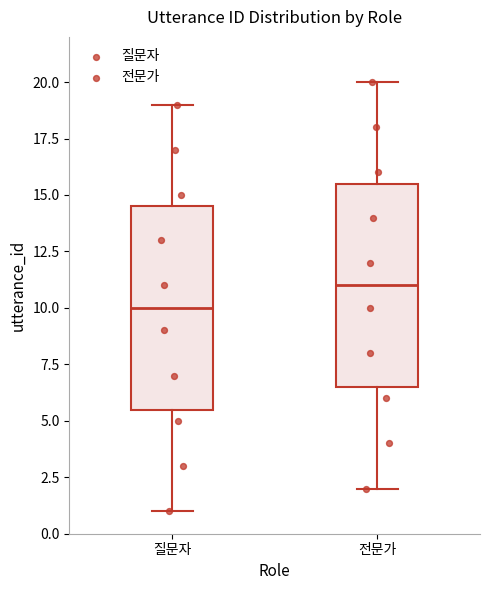

Which box's median line is the highest?

전문가